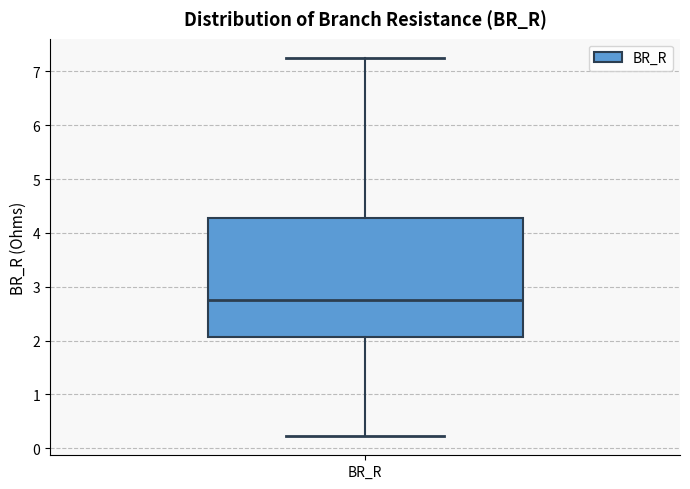

Where does the median line of the box for BR_R sit on the y-axis? The values are not printed on the chart, so give them approximately, as read against the axis.

2.8